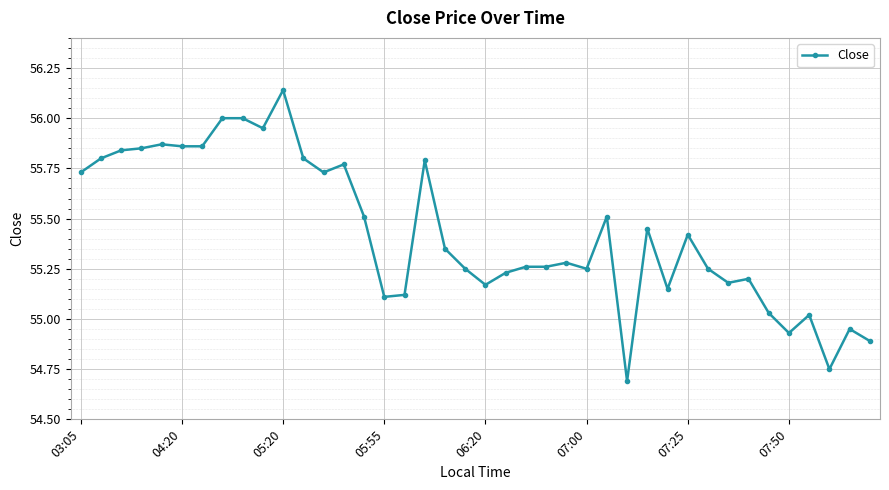

What is the value of the 15th point from the left?

55.5